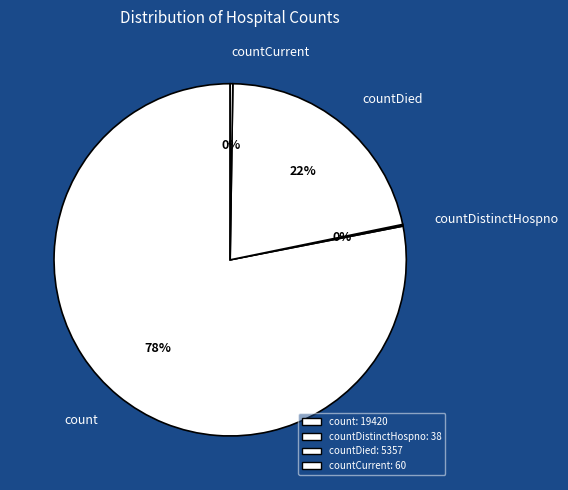

The count slice represents 88% of the pie. True or false?

False